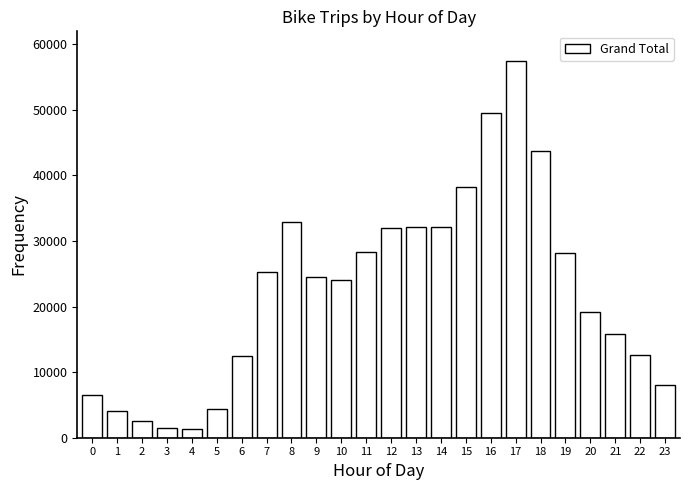

What is the smallest value displayed?

1395